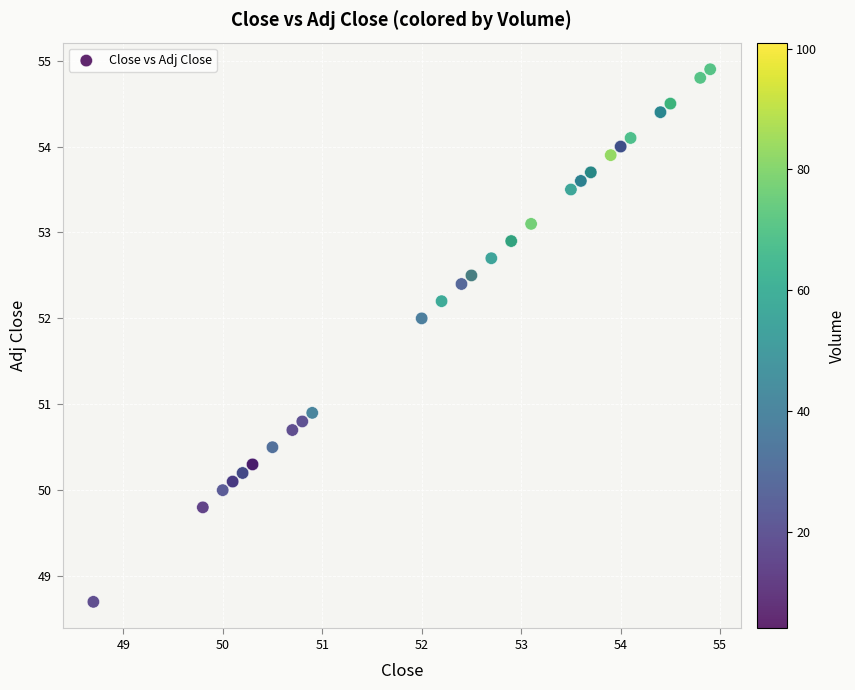

What Y value in the scatter plot is closest to 51?

50.9